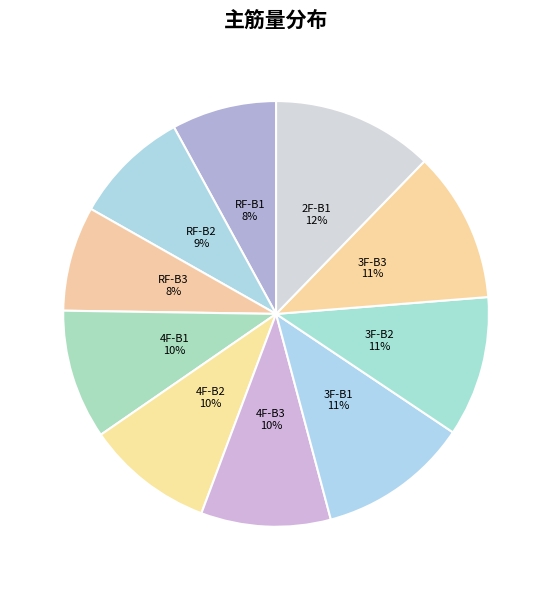

To the nearest percent, what portion does 3F-B3 represent?

11%